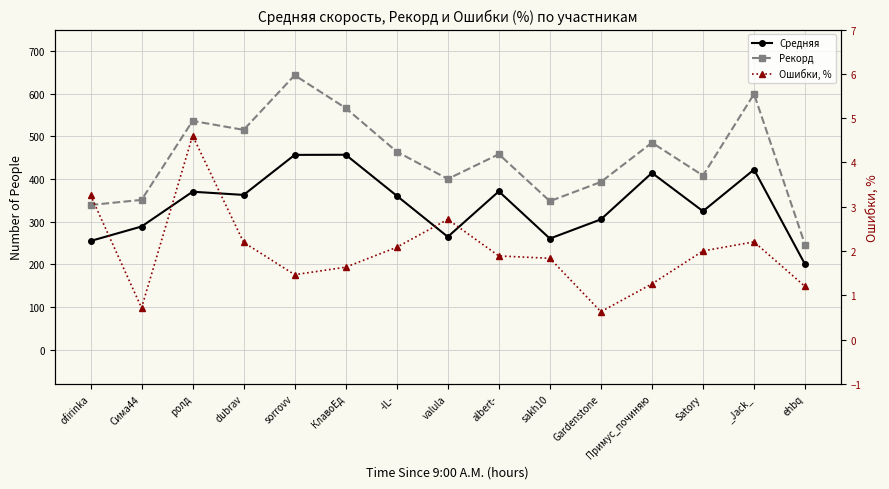

List the series in order of their overall mean, highest first.

Рекорд, Средняя, Ошибки, %